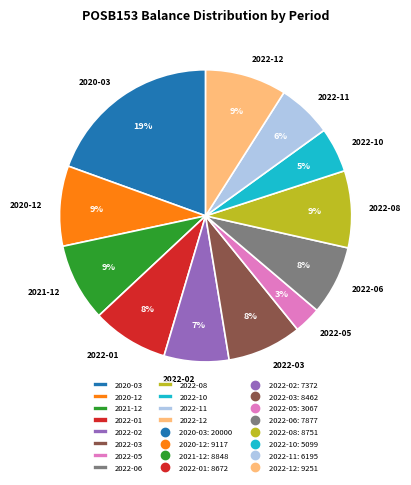

To the nearest percent, what portion does 2022-06 represent?

8%